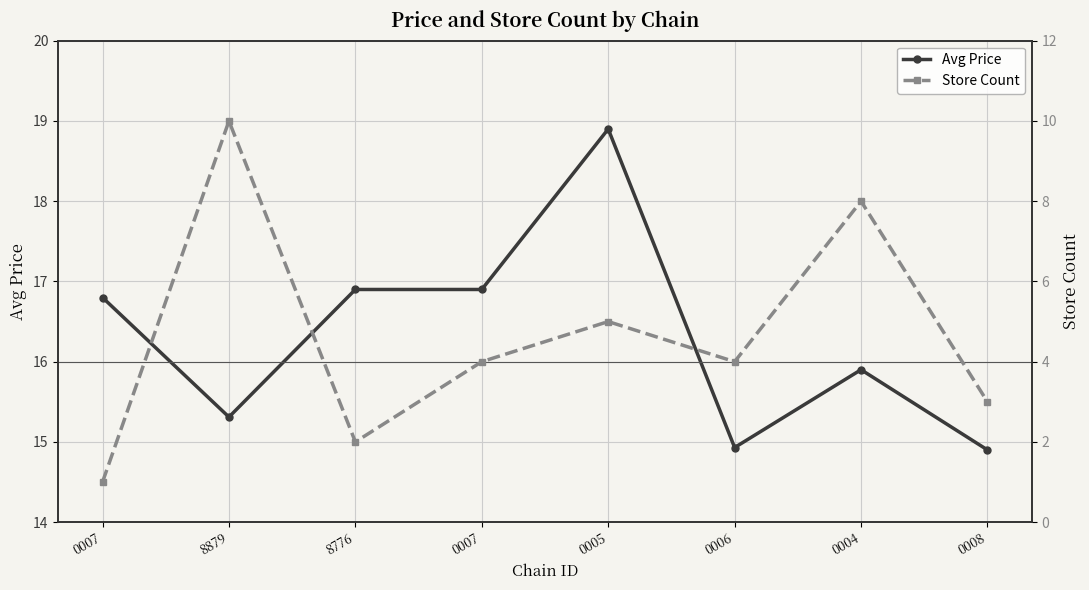

Reading left to right, what are all the values shown in this chart?

Avg Price: 16.8	15.3	16.9	16.9	18.9	14.9	15.9	14.9
Store Count: 1.0	10.0	2.0	4.0	5.0	4.0	8.0	3.0